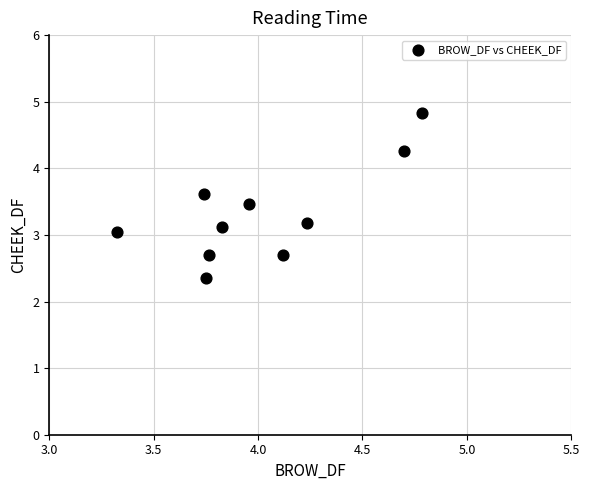

What is the range of X values (max minus min)?

1.5